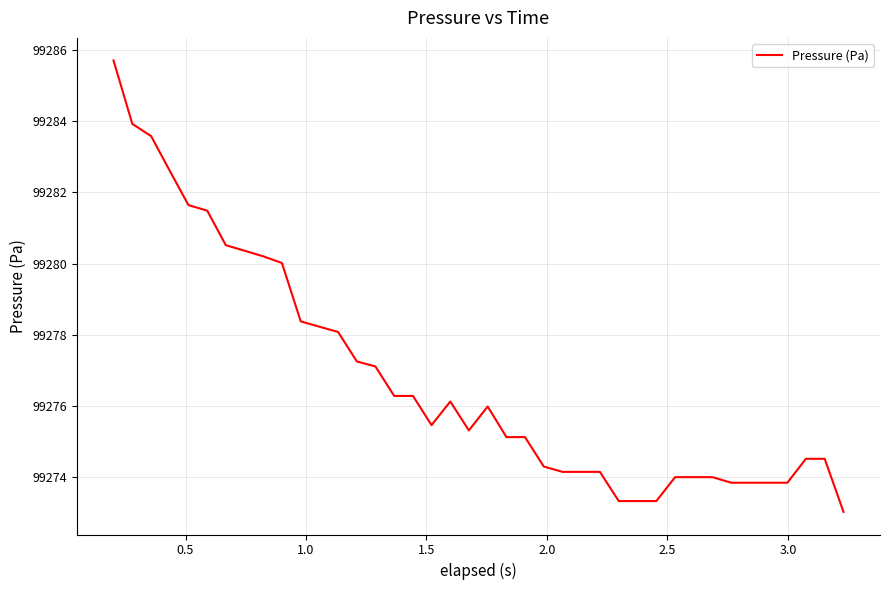

What is the smallest value displayed?

99273.0